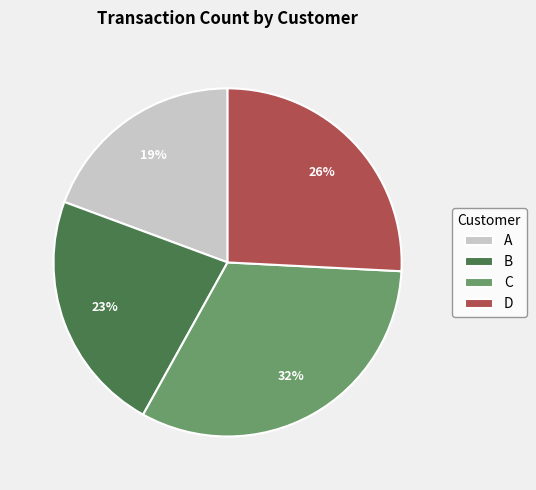

Which category has the smallest portion of the pie?

A